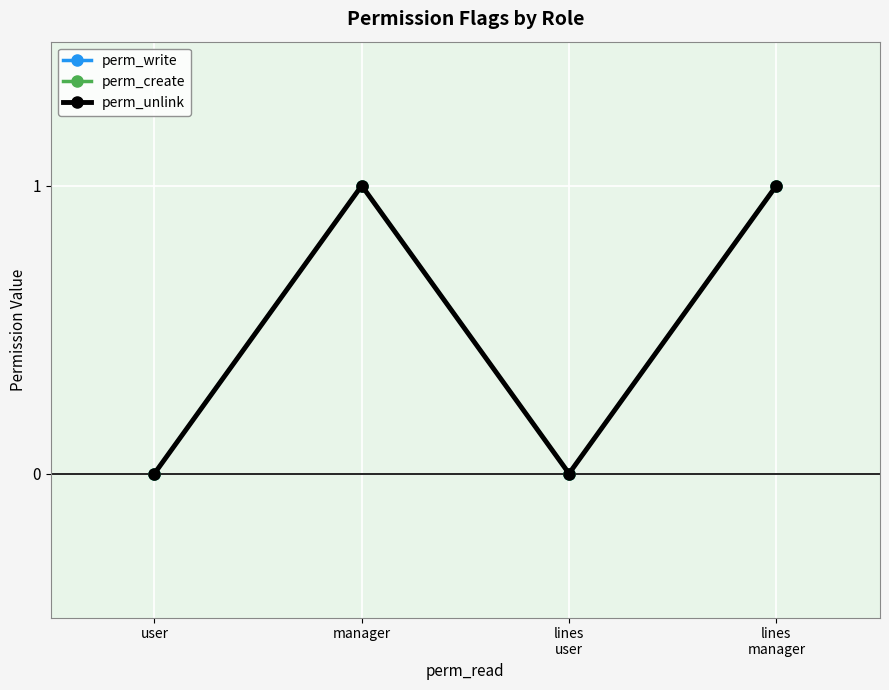

Reading left to right, extract all data points from this chart.

perm_write: user=0	manager=1	lines
user=0	lines
manager=1
perm_create: user=0	manager=1	lines
user=0	lines
manager=1
perm_unlink: user=0	manager=1	lines
user=0	lines
manager=1